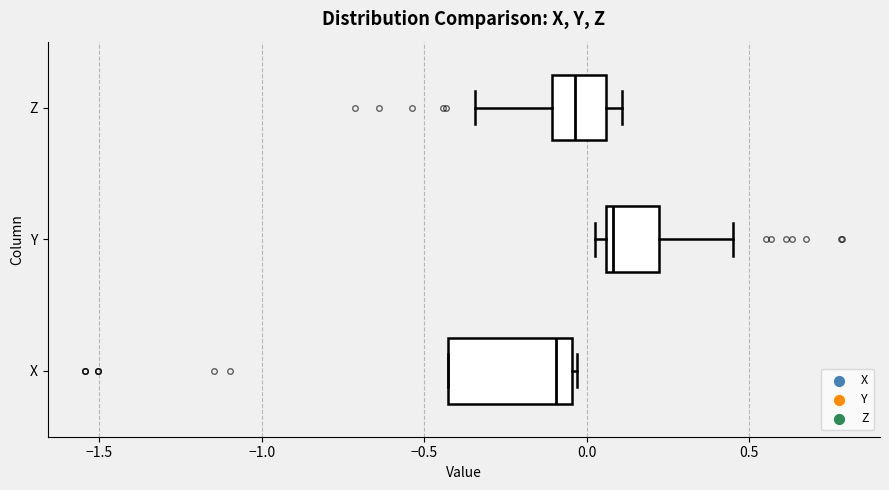

Comparing the boxes themselves (not the whiskers), which one is the widest?

X